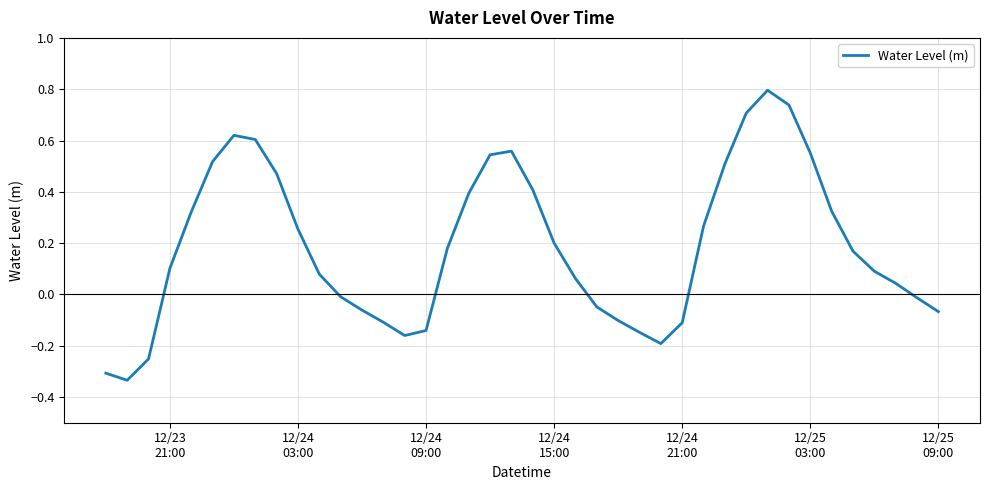

What is the greatest value displayed?

0.8